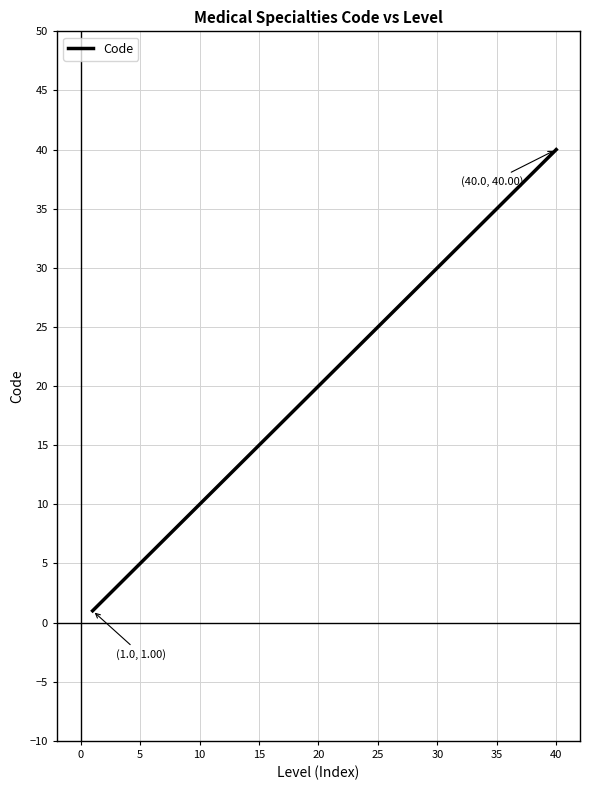

What is the maximum value shown in the chart?

40.0